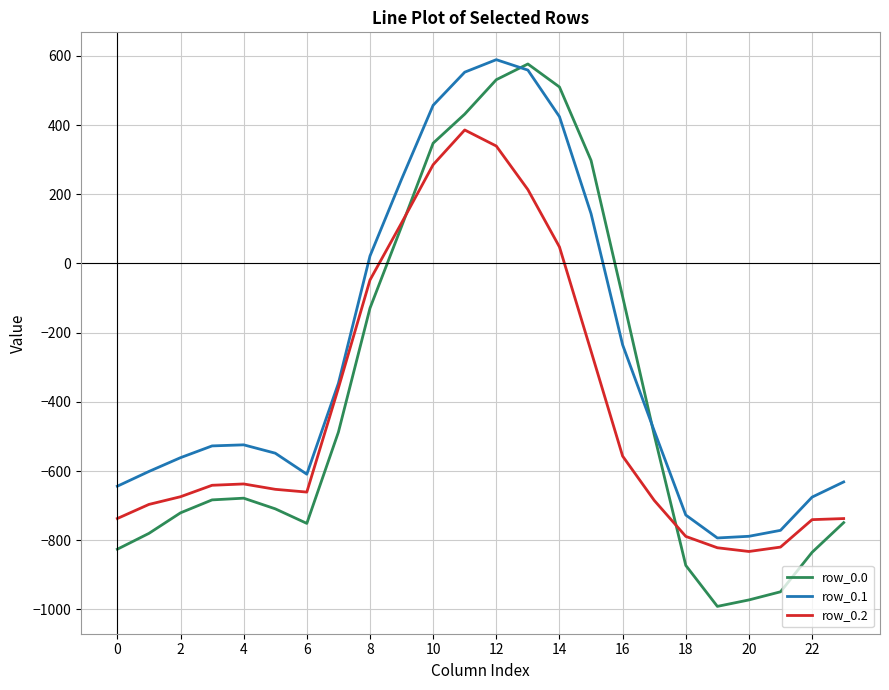

What is the highest value of the row_0.0 series?

576.8